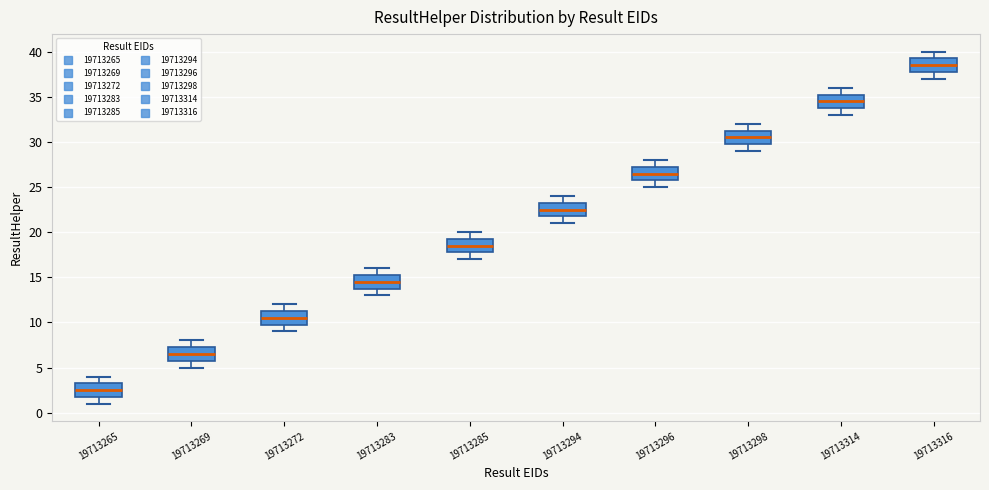

Which box's median line is the lowest?

19713265